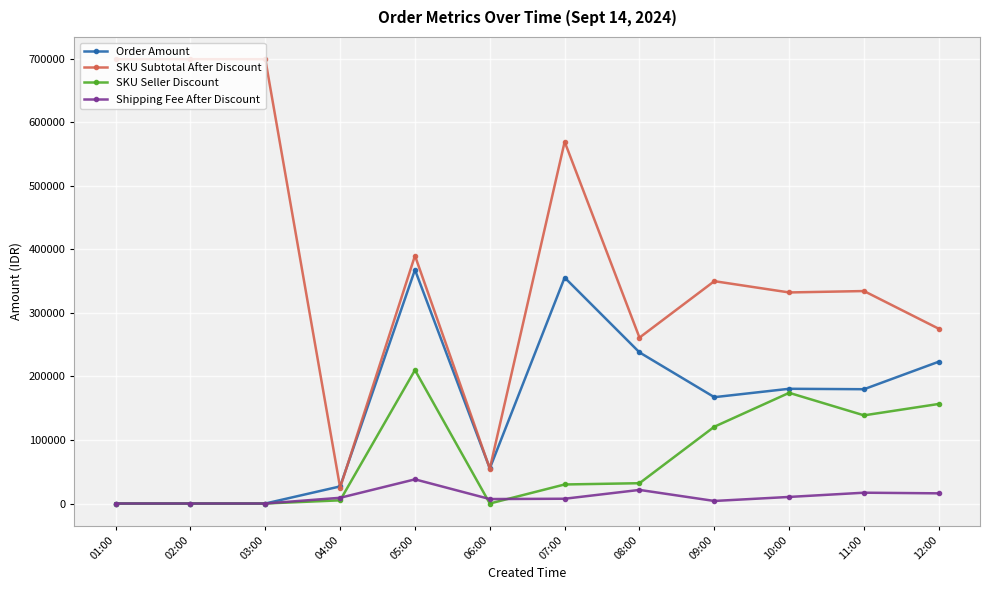

What is the sum of the Shipping Fee After Discount values at 05:00 and 10:00?

48333.3